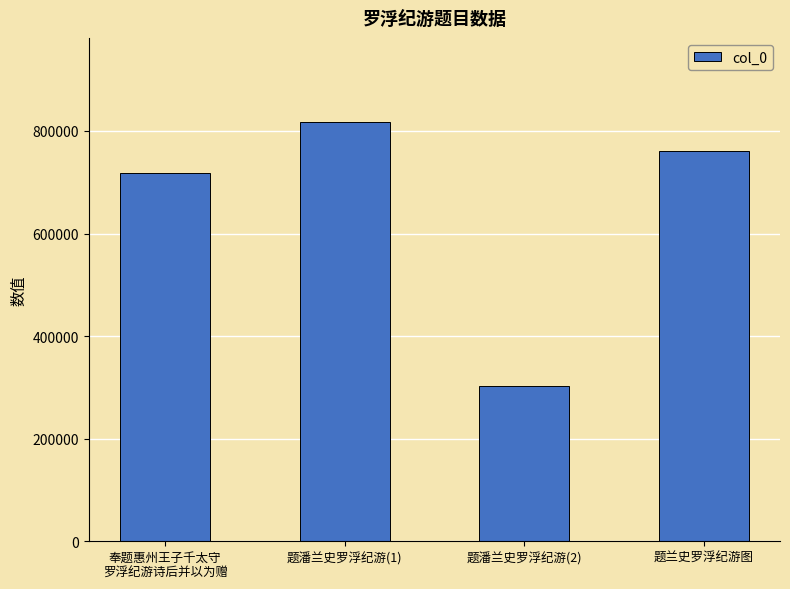

What is the sum of the values at 奉题惠州王子千太守
罗浮纪游诗后并以为赠 and 题兰史罗浮纪游图?

1477553